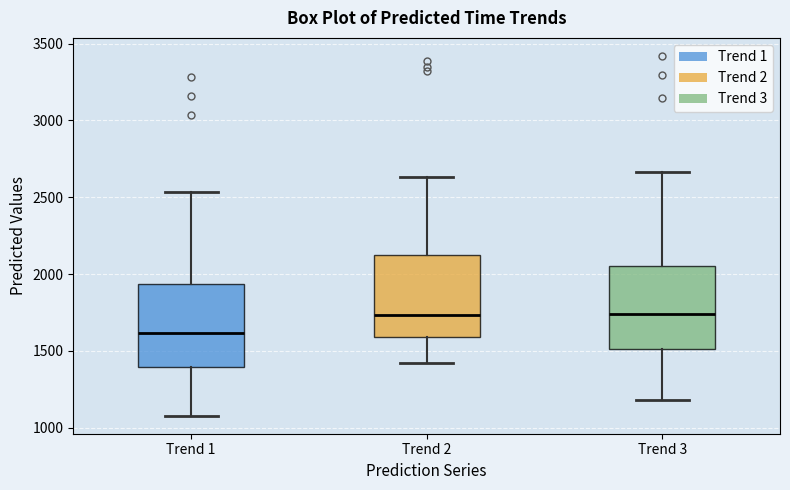

Reading left to right, read every box against the y-axis: the position of its median line, the range the box covers, and the ends of its whiskers. The values are not printed on the chart, so give them approximately, as read against the axis.

Trend 1: median 1600, box 1400 to 1950, whiskers 1100 to 2550
Trend 2: median 1750, box 1600 to 2100, whiskers 1400 to 2650
Trend 3: median 1750, box 1500 to 2050, whiskers 1200 to 2650